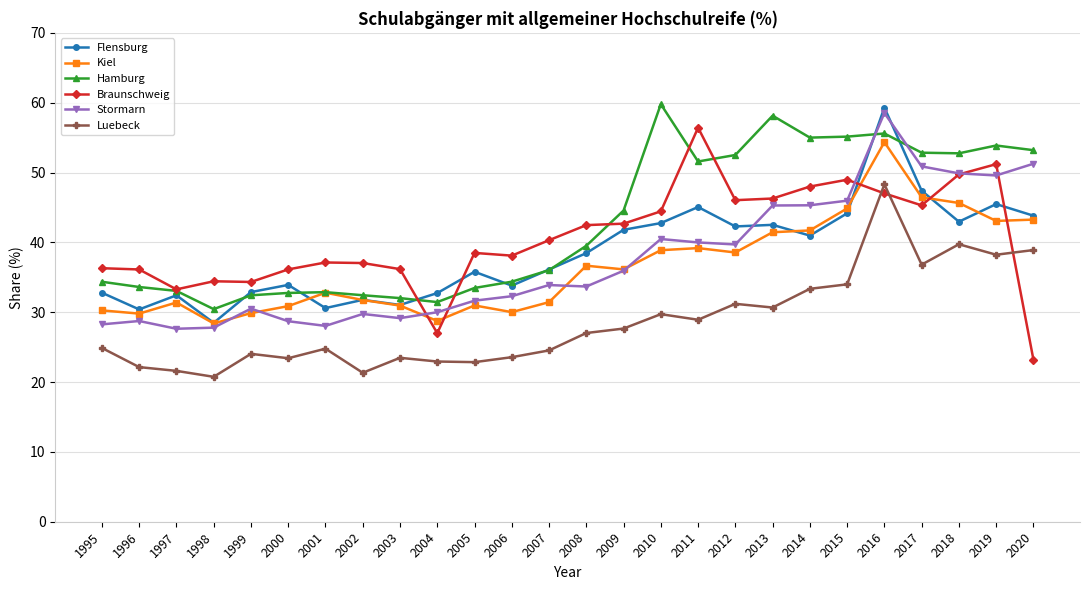

How many interior local peaks does the Luebeck series have?

7